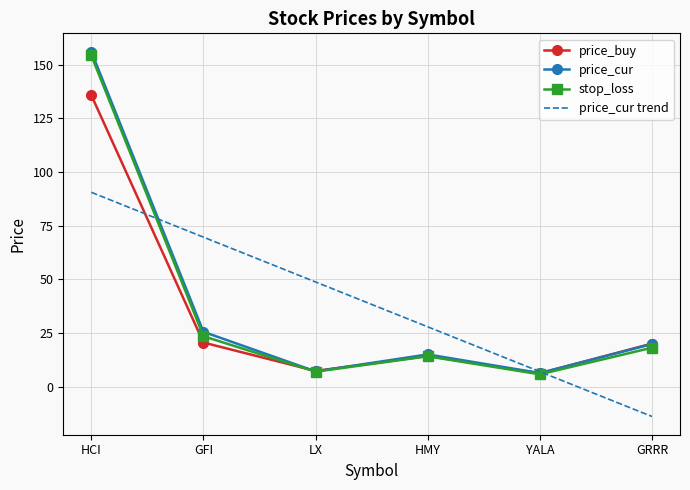

What is the total value across all series at YALA?

18.3